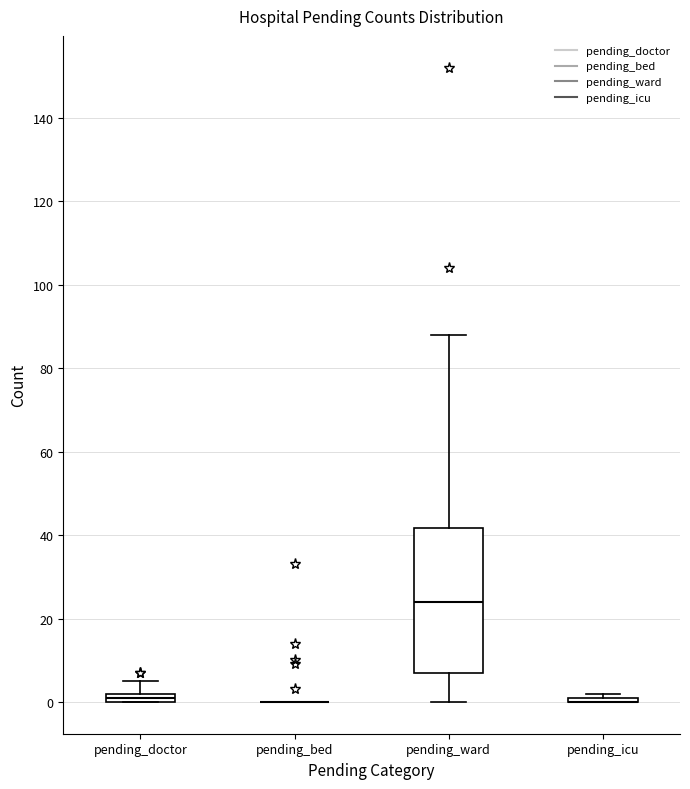

Comparing the boxes themselves (not the whiskers), which one is the tallest?

pending_ward